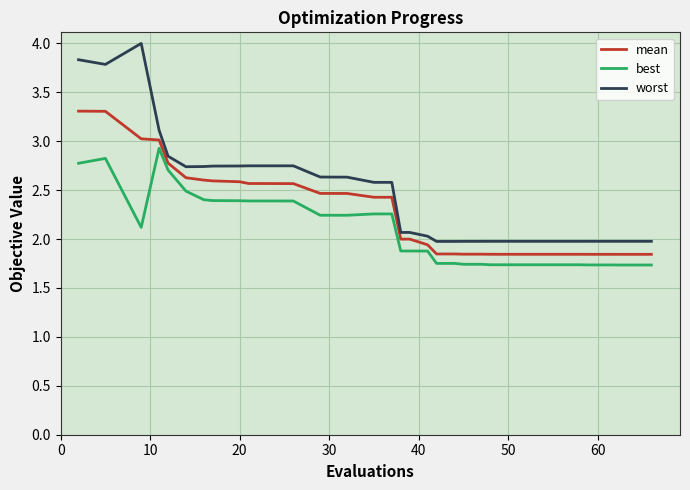

Does the chart have visible grid lines?

Yes